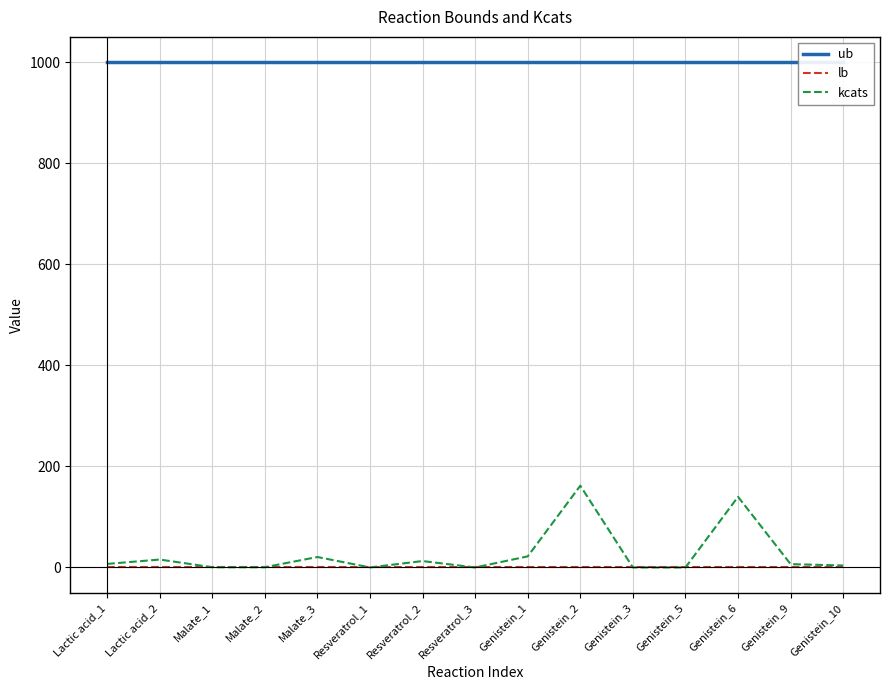

Which series has the largest total across all categories?

ub